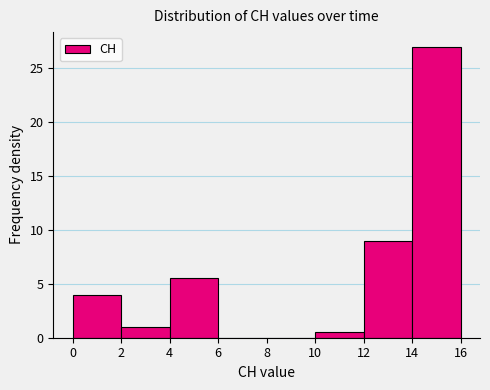

Which range on the x-axis has the tallest bar?

14 to 16